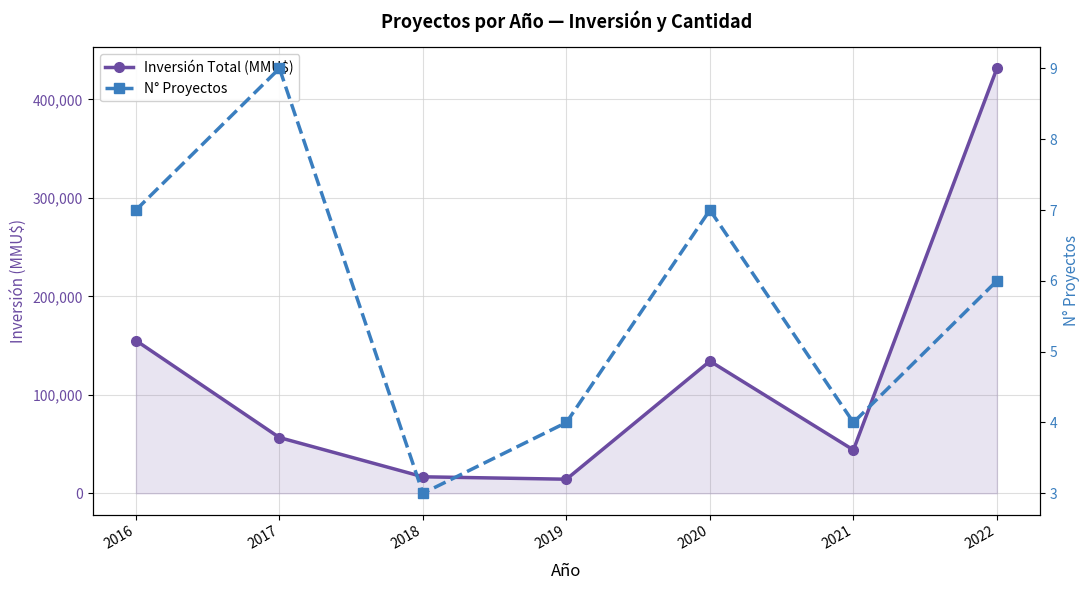

What are all the series names shown in the legend?

Inversión Total (MMU$), N° Proyectos